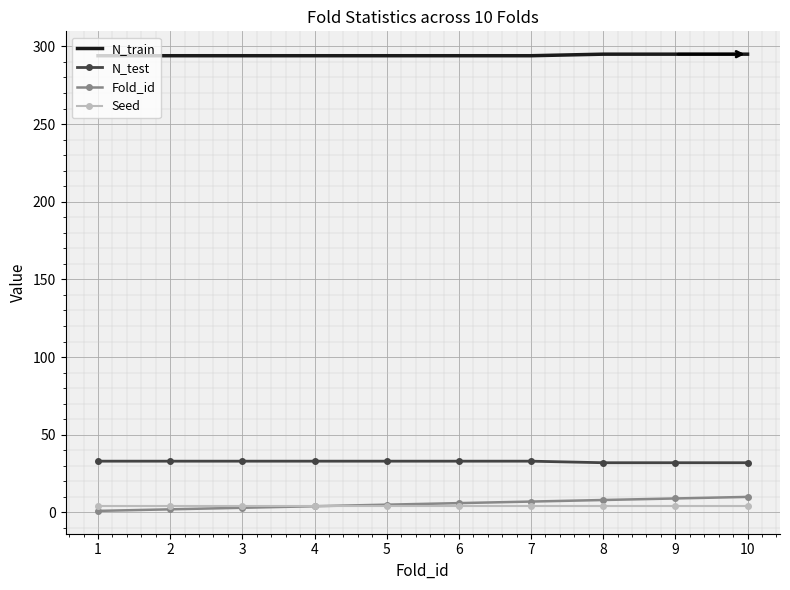

Is the value of N_test at 1 greater than the value of Fold_id at 9?

Yes